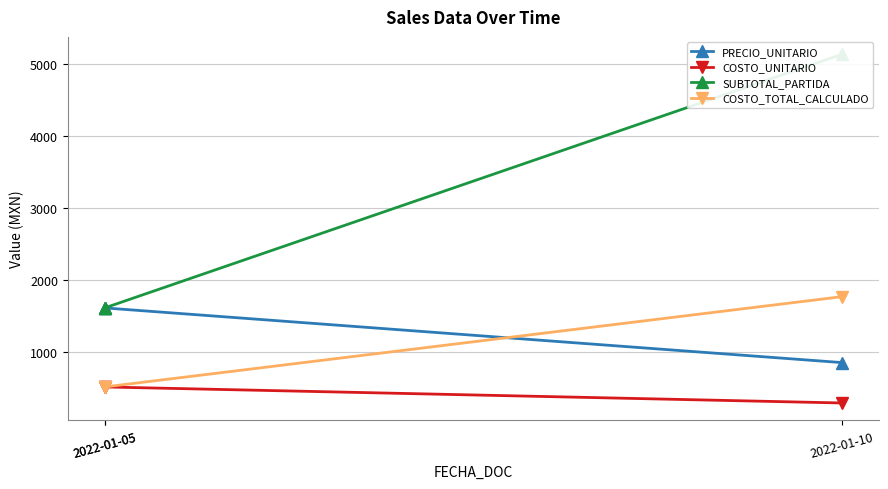

Count the number of data series in this chart.

4